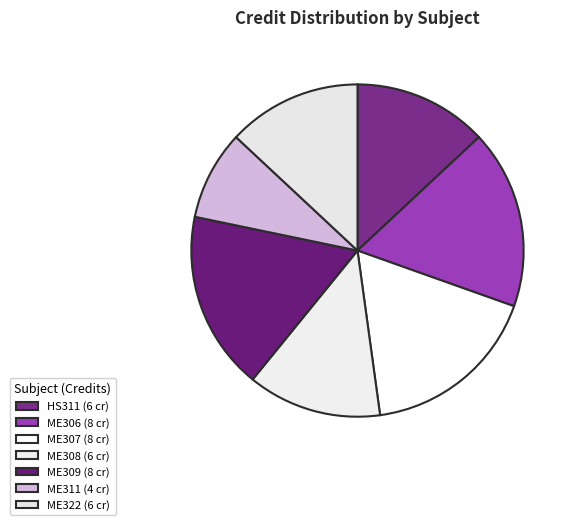

Count the number of slices in the pie.

7